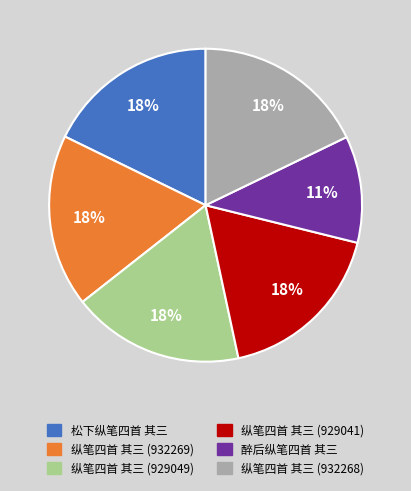

Combined, do 纵笔四首 其三 (932268) and 纵笔四首 其三 (929049) account for over 50%?

No